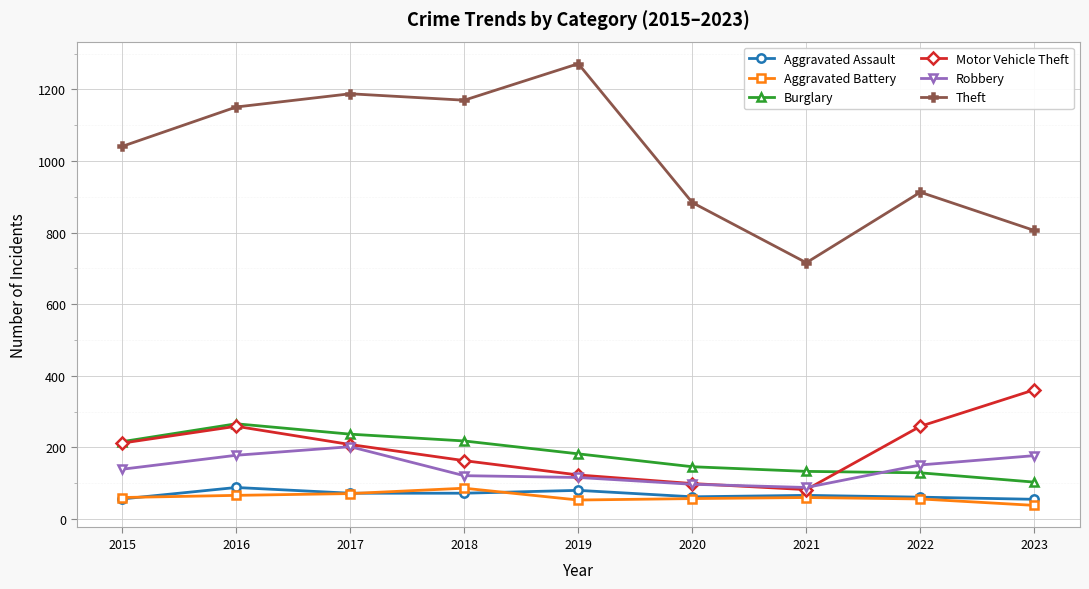

How many lines are shown in the chart?

6